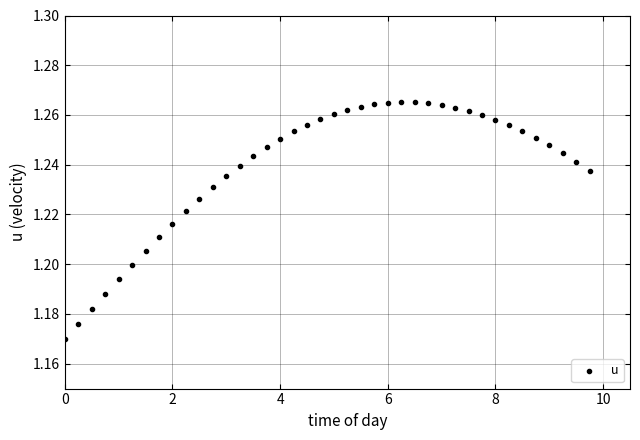

What is the range of X values (max minus min)?

9.8